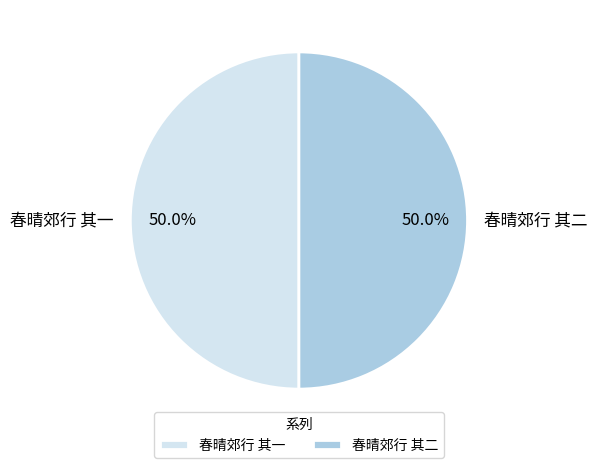

How many segments does this pie chart have?

2